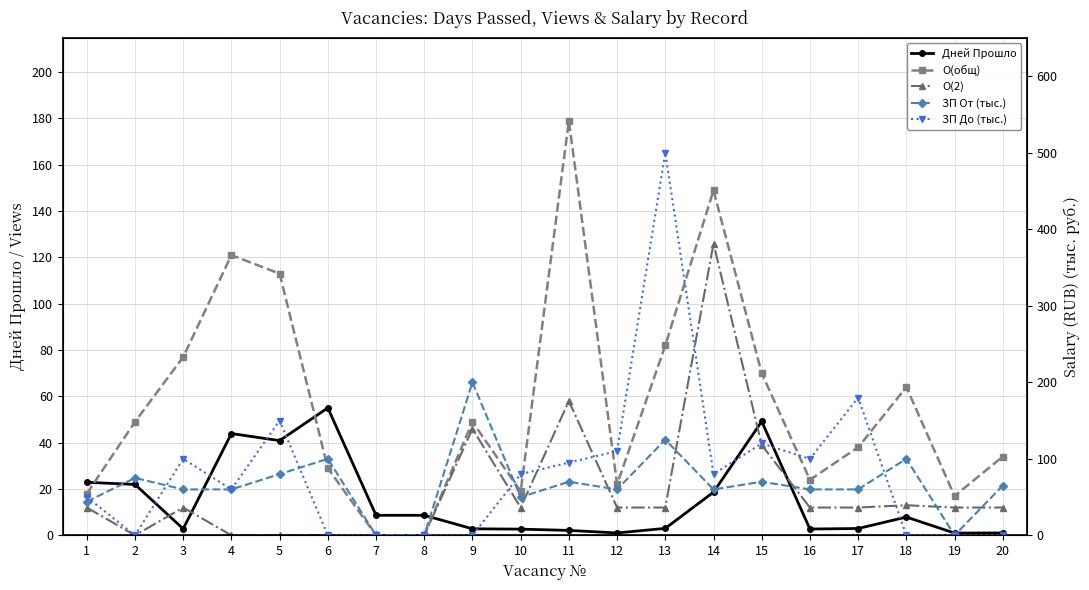

What is the difference between the highest and lowest values at 12?

109.0